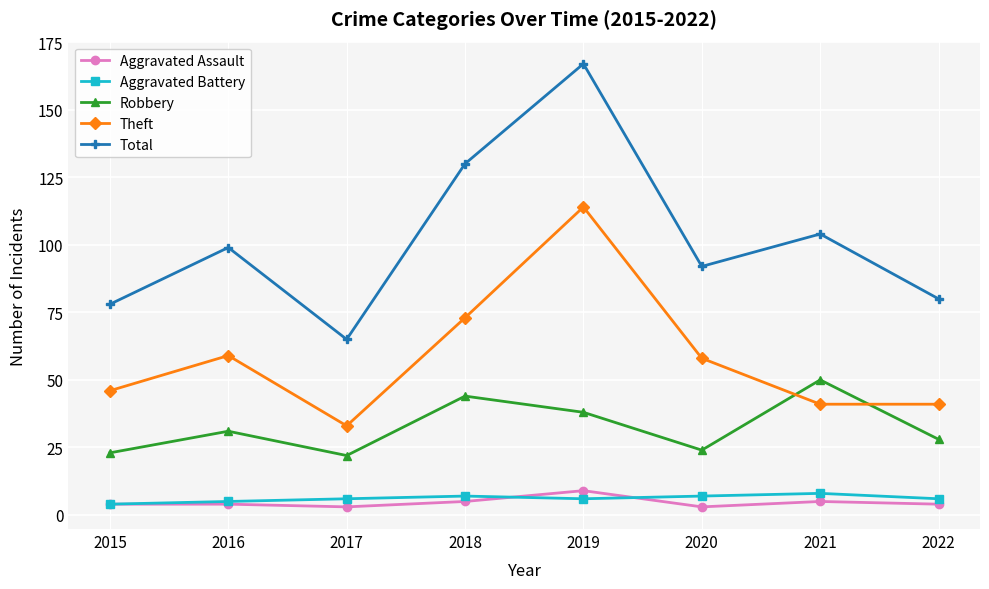

The Robbery series shows 19 at 2016. True or false?

False